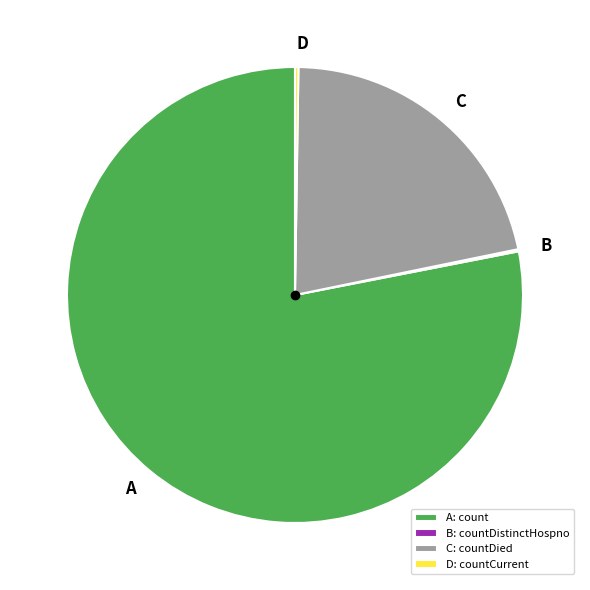

Is the sum of C: countDied and A: count greater than half?

Yes